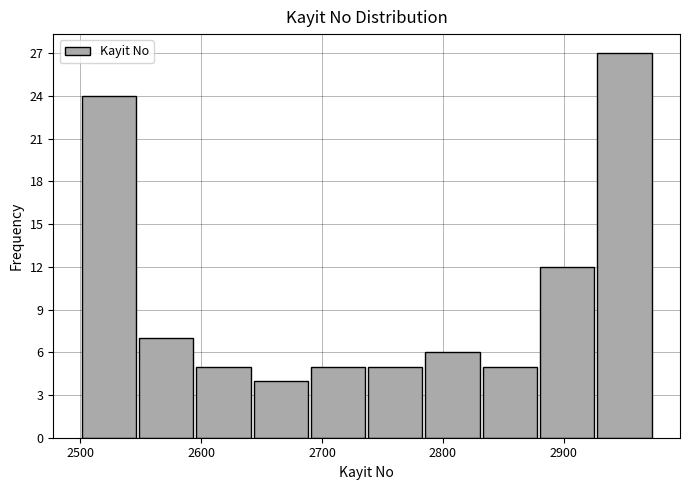

Which range on the x-axis has the tallest bar?

2930 to 2970